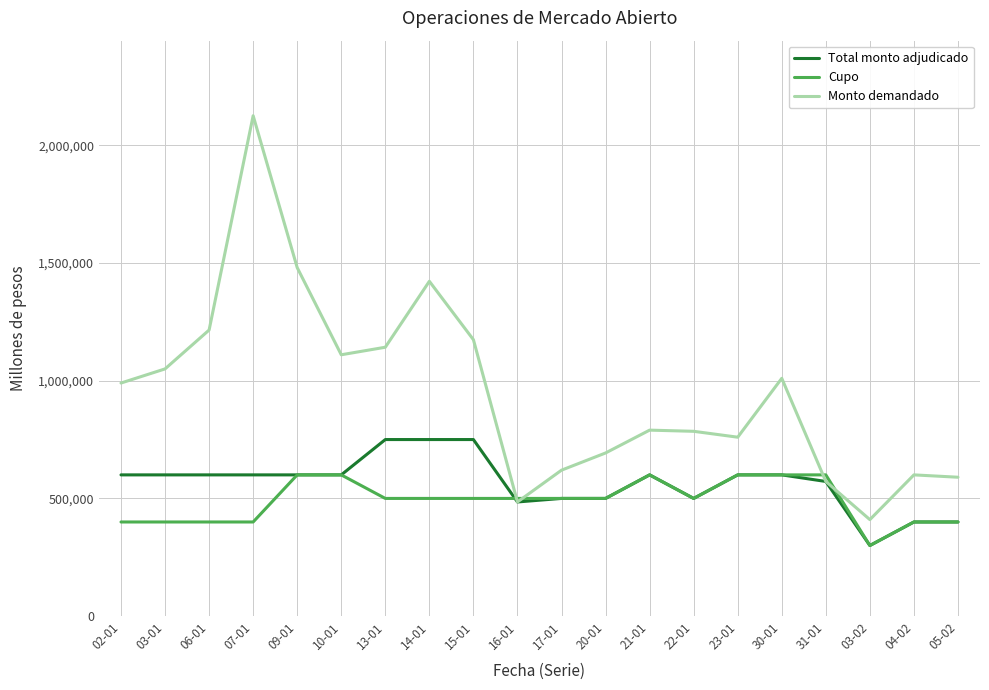

What is the difference between the maximum and minimum values in the Total monto adjudicado series?

450000